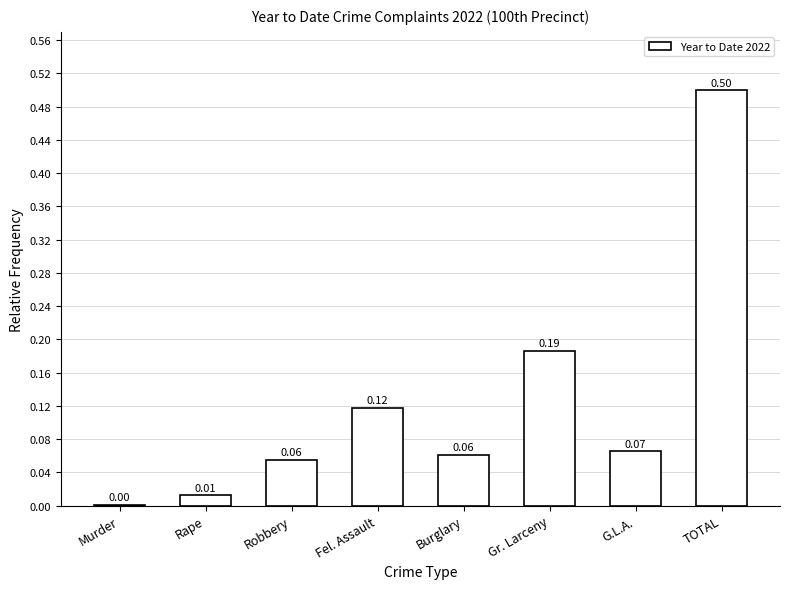

Which category has the highest value across all series?

TOTAL